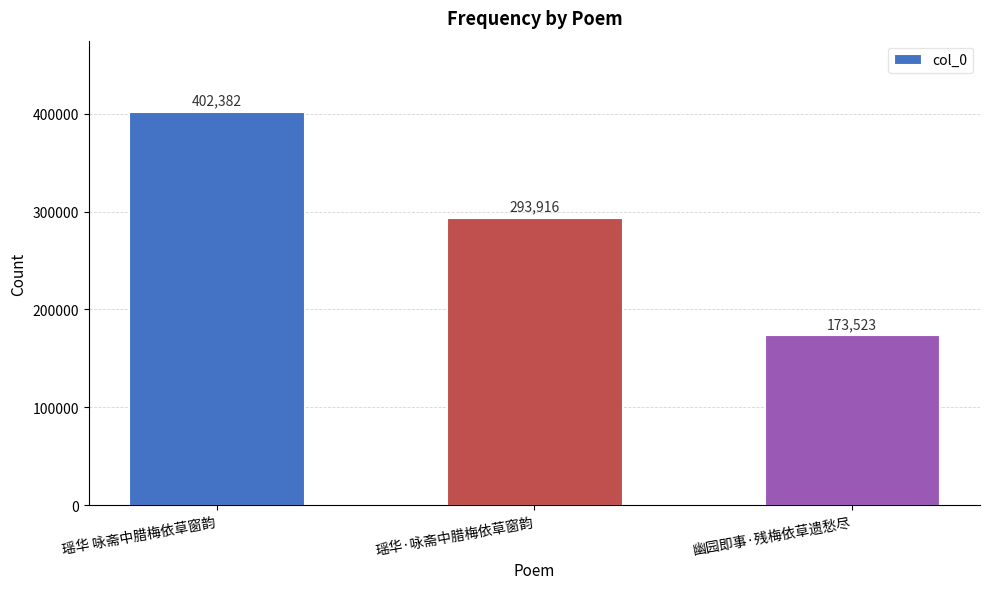

Approximately how many times larger is the value at 瑶华 咏斋中腊梅依草窗韵 compared to 幽园即事·残梅依草遗愁尽?

2.3